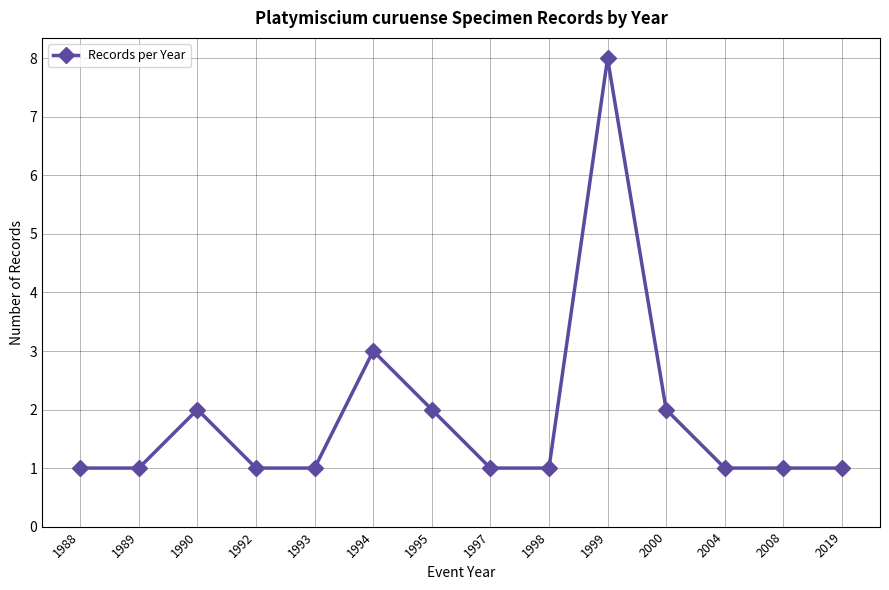

What is the difference between the values at 1999 and 1989?

7